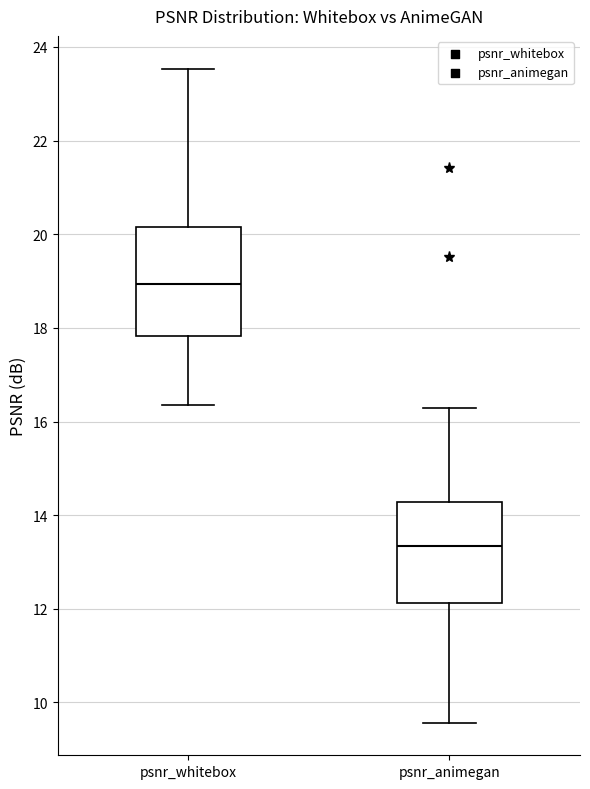

Which box has the highest median line?

psnr_whitebox